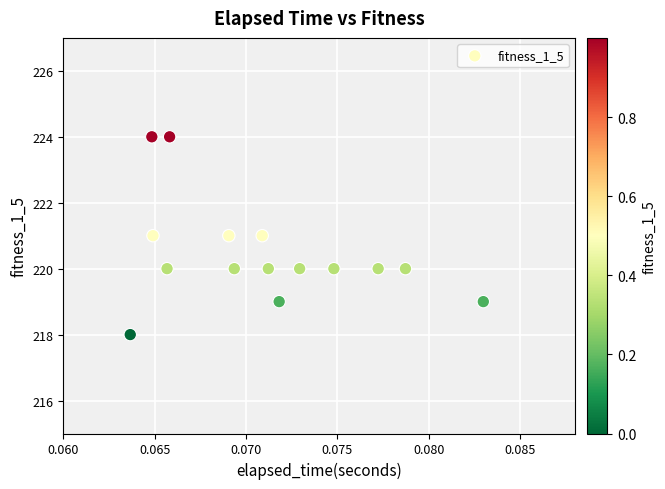

What is the range of Y values (max minus min)?

6